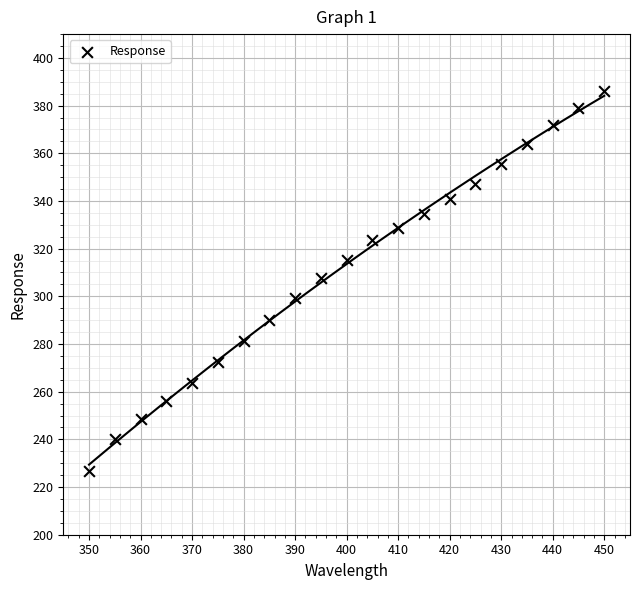

What is the range of Y values (max minus min)?

159.4